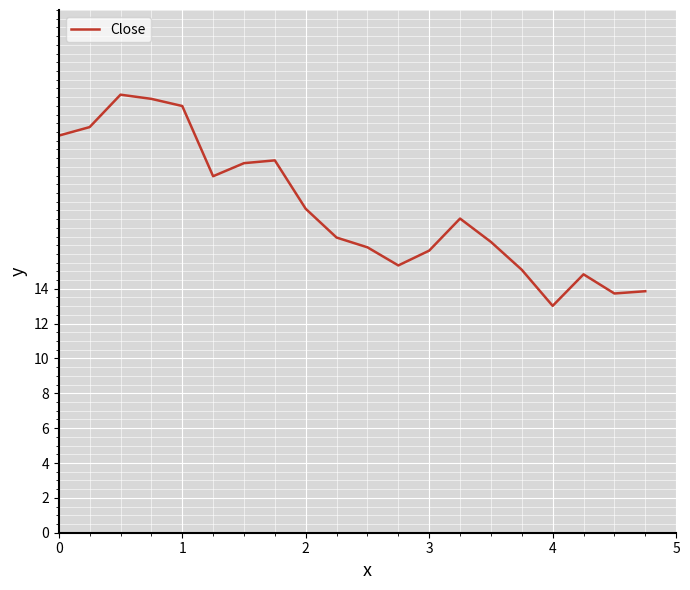

Count the number of data series in this chart.

1